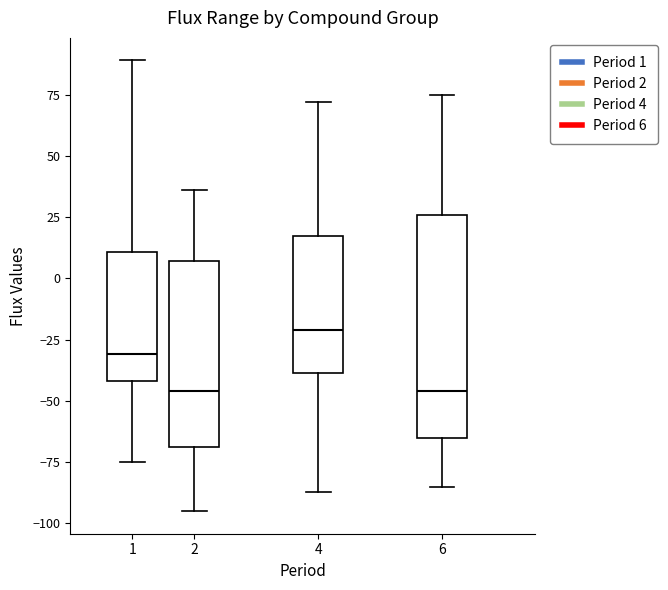

Reading left to right, transcribe this box plot: for each box, give where its median line is, the range the box spans, and where its two whiskers end, as read against the y-axis. The values are not printed on the chart, so give them approximately, as read against the axis.

1: median -30, box -40 to 10, whiskers -75 to 90
2: median -45, box -70 to 5, whiskers -95 to 35
4: median -20, box -40 to 20, whiskers -85 to 70
6: median -45, box -65 to 25, whiskers -85 to 75